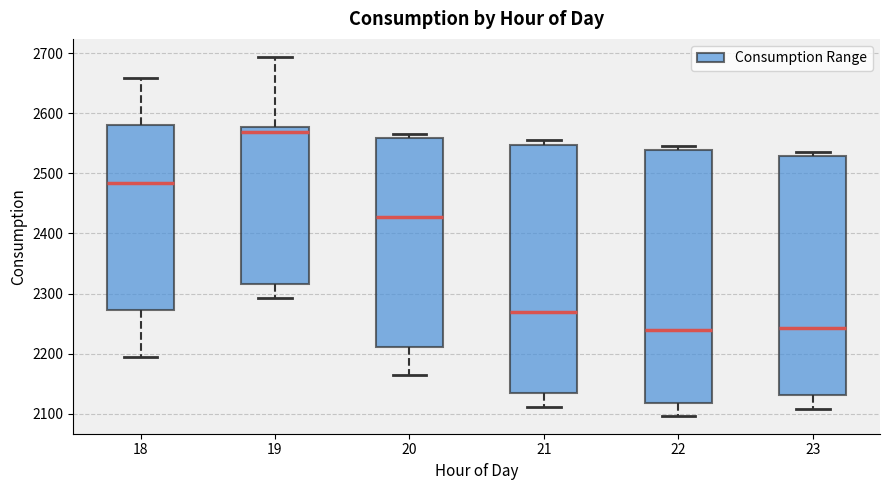

Which box's median line is the highest?

19